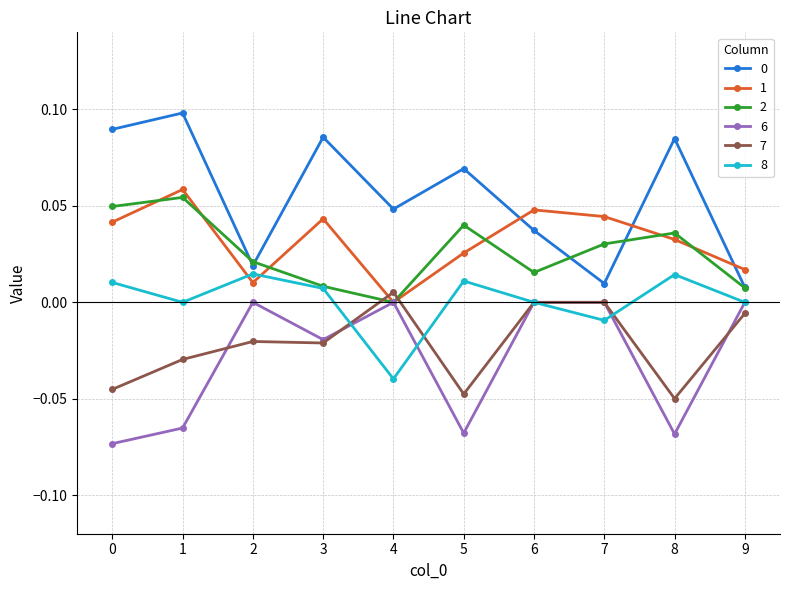

How many interior local valleys does the 0 series have?

3